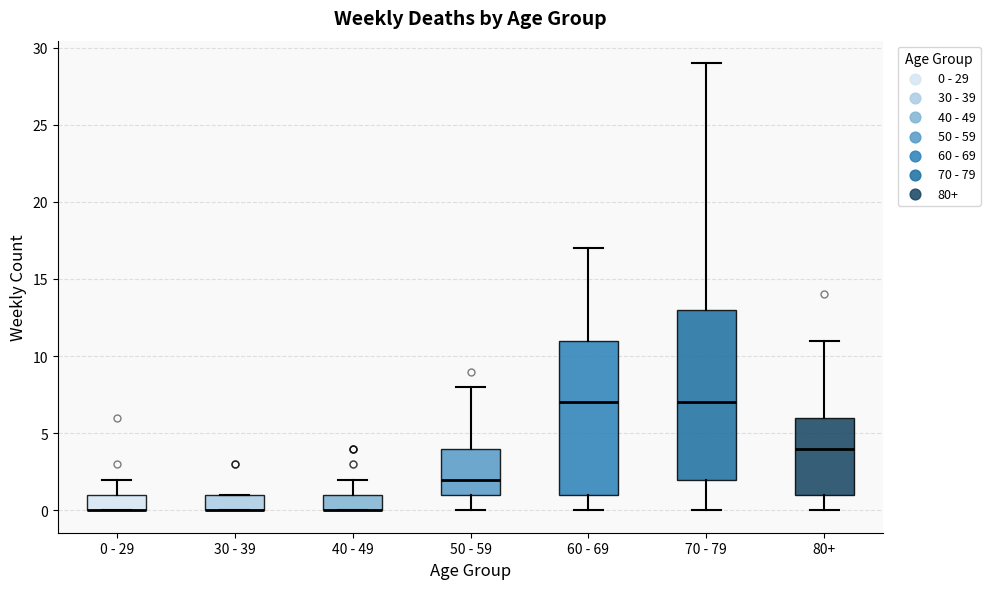

Where is the lower edge of the box for 40 - 49 on the y-axis? The values are not printed on the chart, so give them approximately, as read against the axis.

0